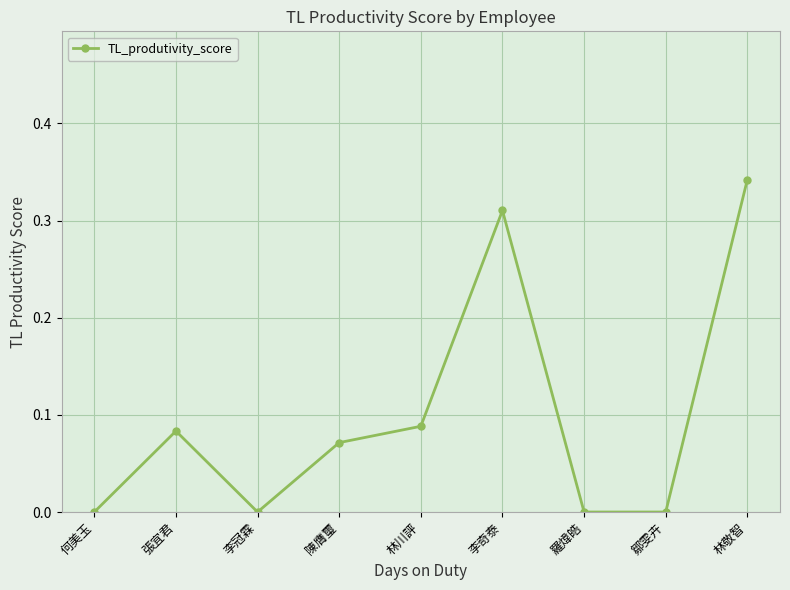

Is it true that the value at 陳膺璽 is 0.0?

False